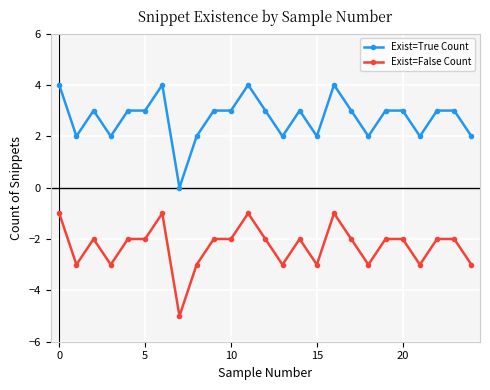

List the series in order of their peak value, lowest first.

Exist=False Count, Exist=True Count